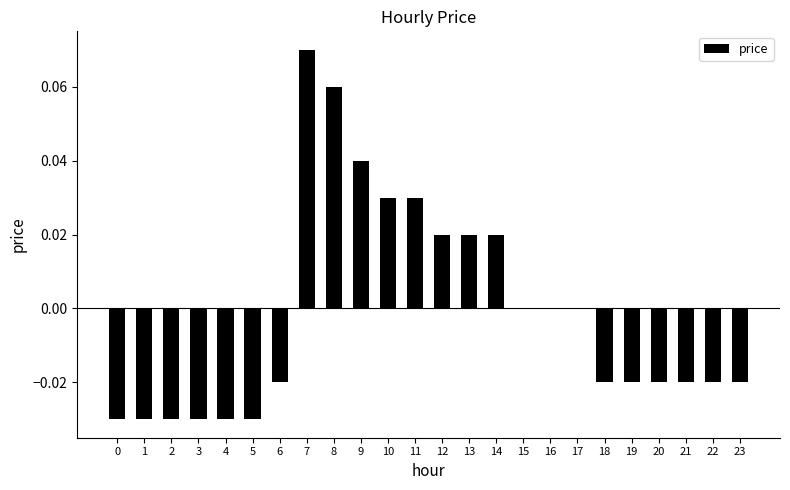

At which category does the chart reach its peak across all series?

7